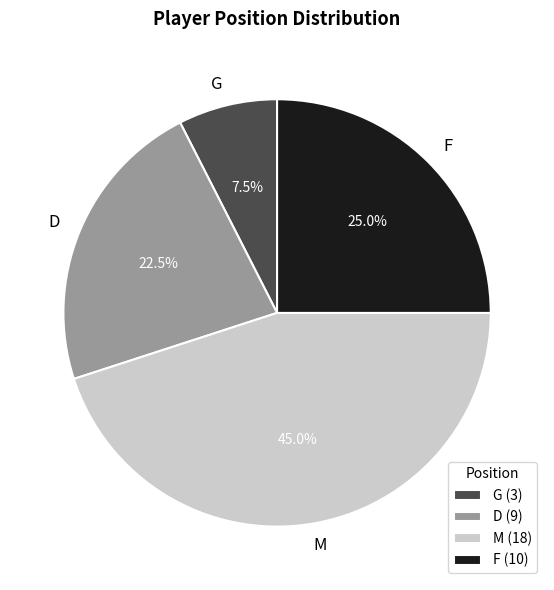

Which category has the smallest portion of the pie?

G